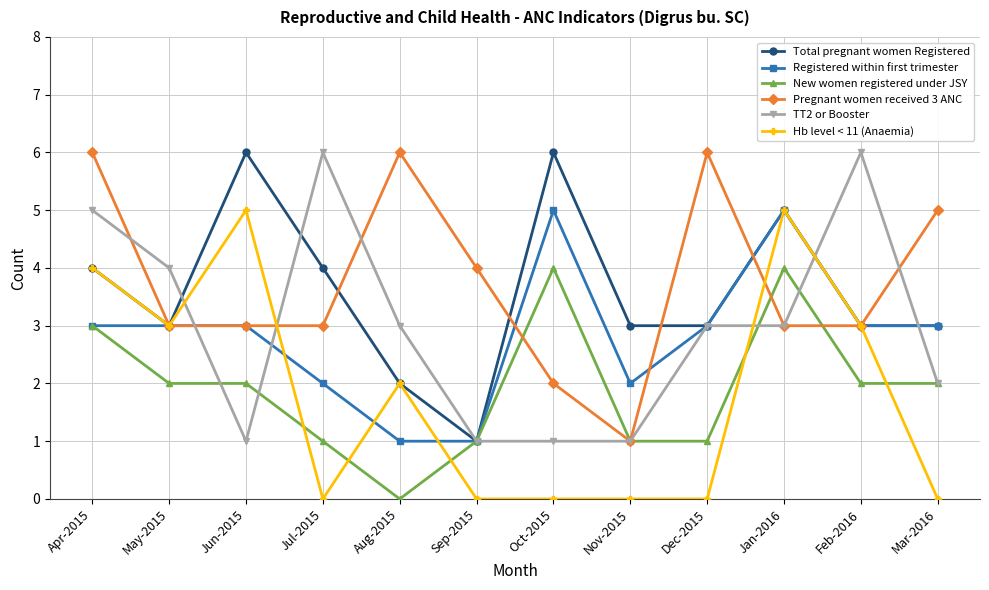

What is the difference between the second highest and second lowest values in the Registered within first trimester series?

4